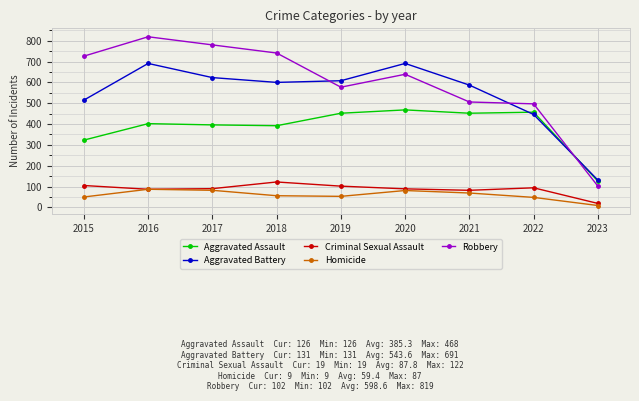

Which category has the lowest value across all series?

2023